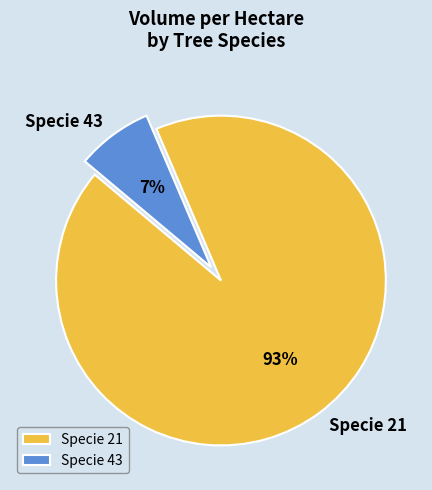

Which slice represents more than half of the pie?

Specie 21